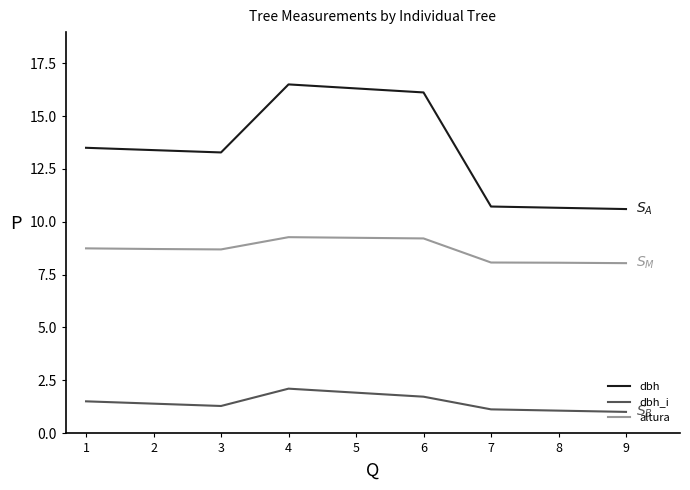

Which series changed the most between 2 and 5?

dbh